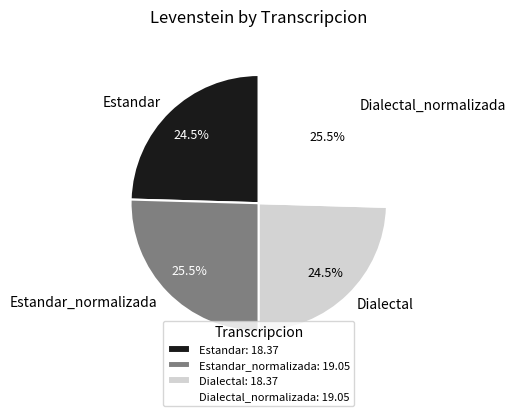

Does Estandar_normalizada account for over 50% of the chart?

No